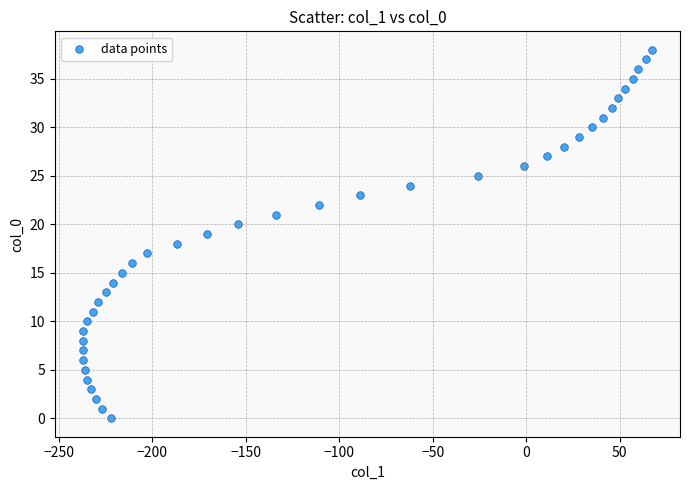

What is the range of Y values (max minus min)?

38